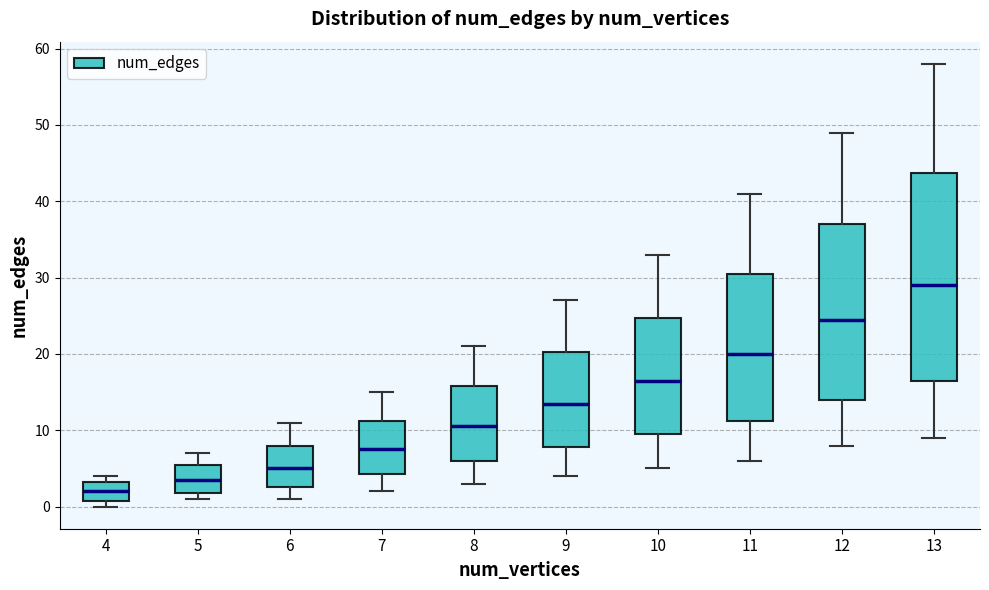

Where does the upper whisker of the box at x = 5 end on the y-axis? The values are not printed on the chart, so give them approximately, as read against the axis.

7